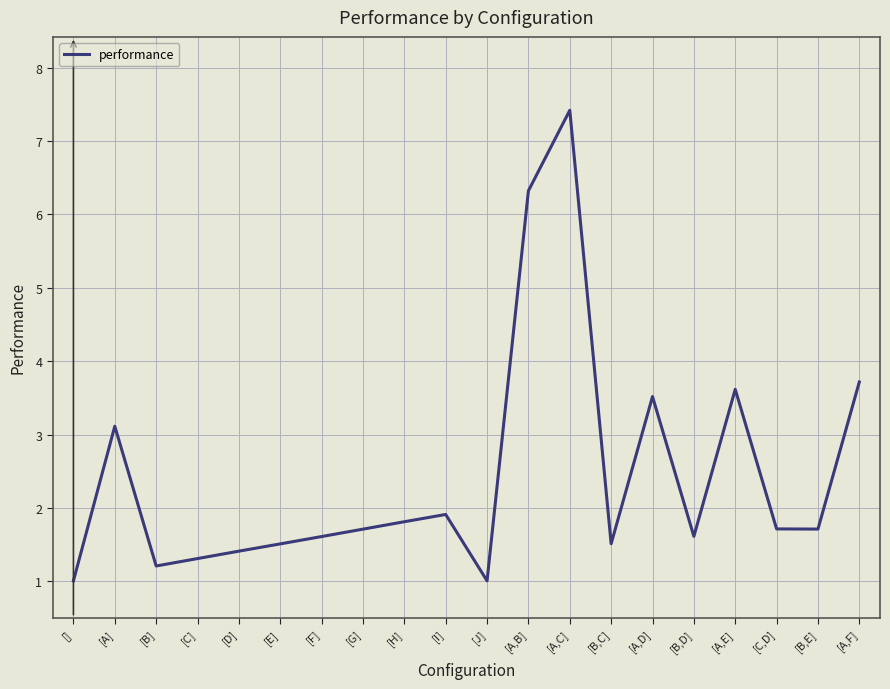

What is the greatest value displayed?

7.4